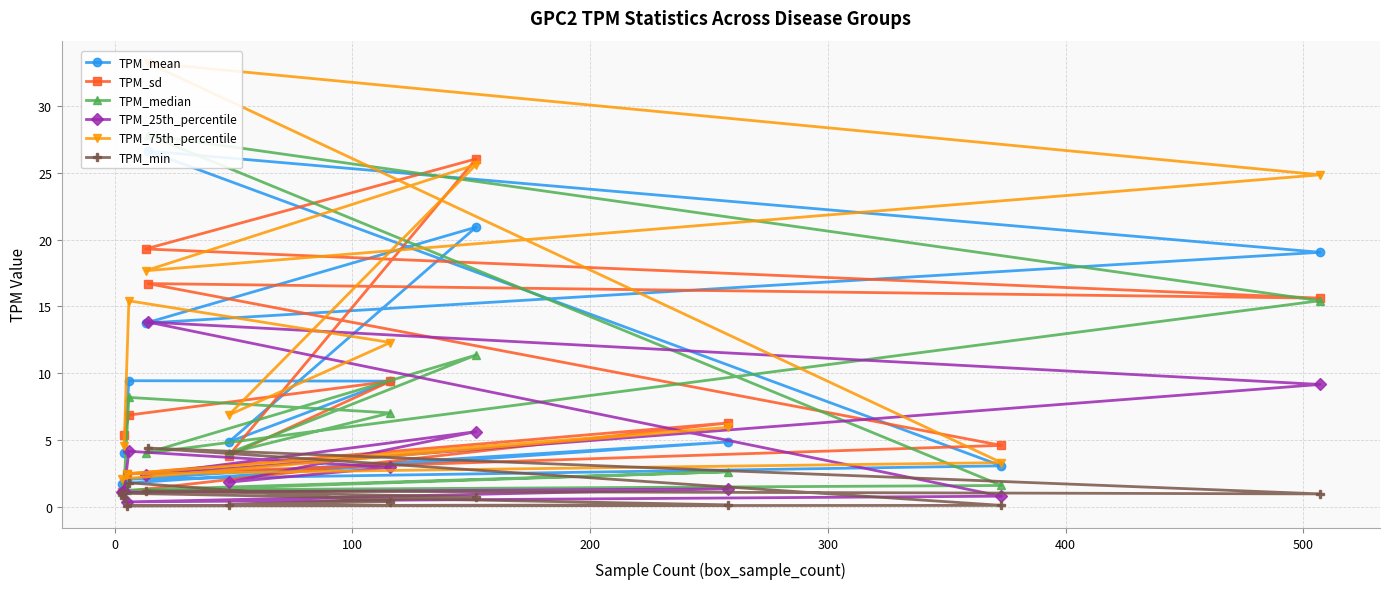

True or false: TPM_median has more than 1 interior local peaks.

True